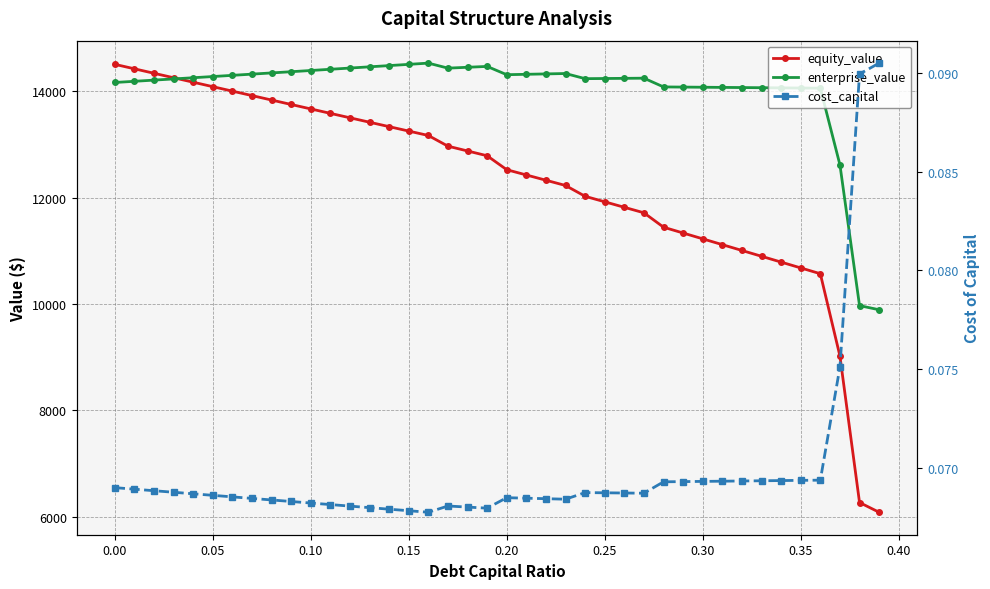

What is the sum of all cost_capital values?

2.8